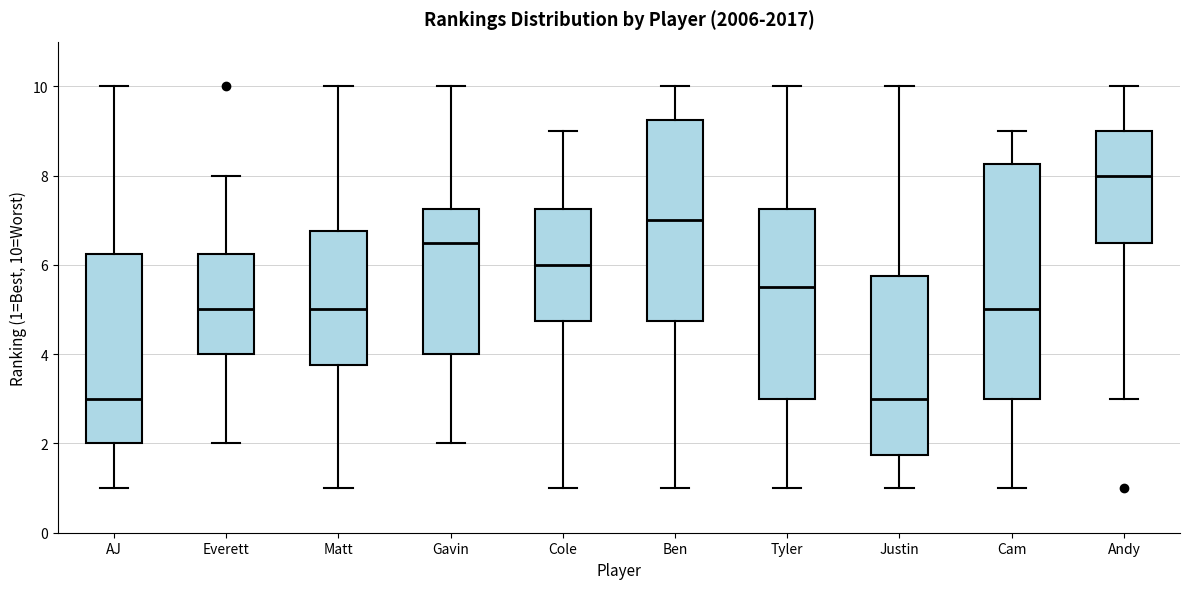

Which box is the tallest, from its lower edge to its upper edge?

Cam